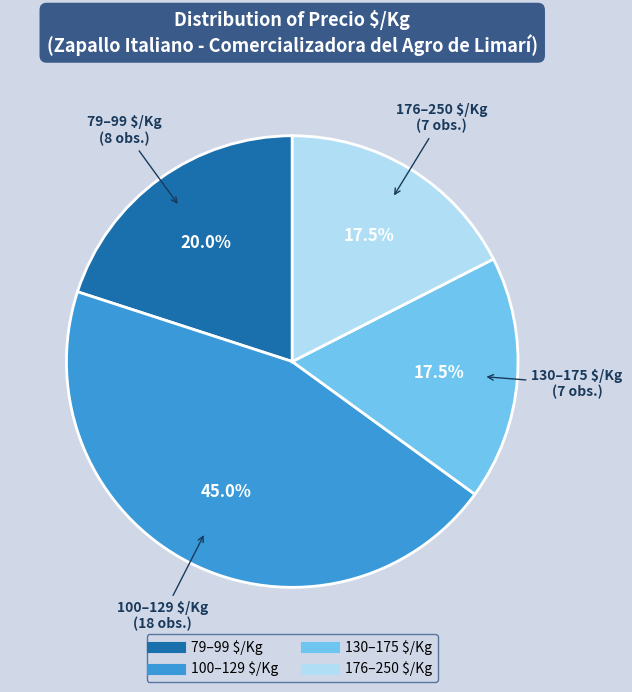

How many slices are in this pie chart?

4